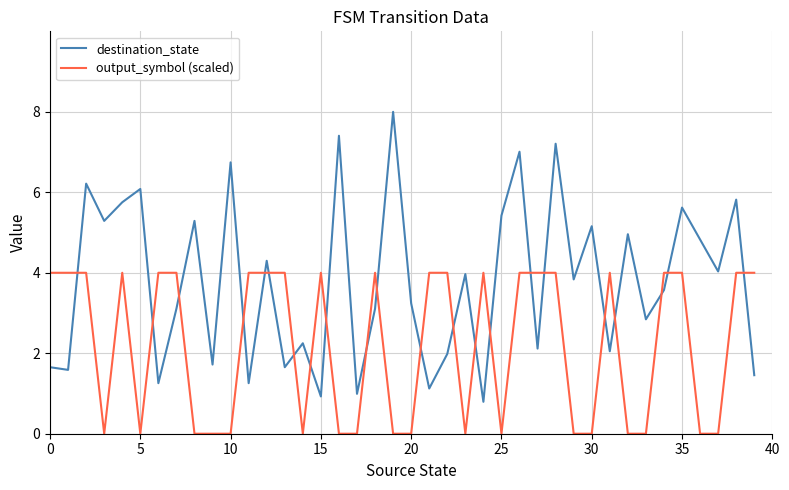

Which series has the largest total across all categories?

destination_state